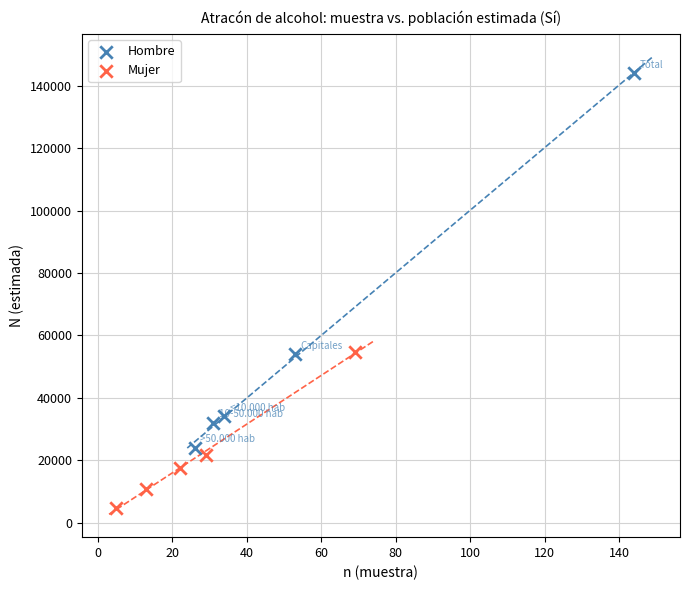

Which series has the largest Y range (max minus min)?

Hombre